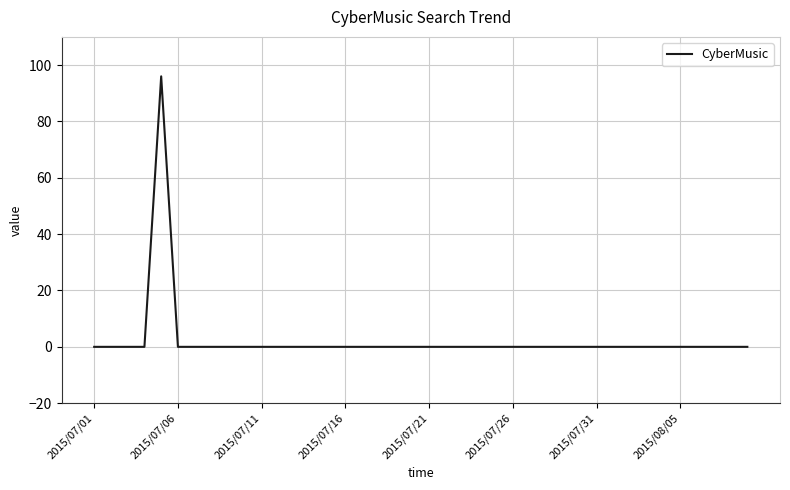

What is the difference between the maximum and minimum values?

96